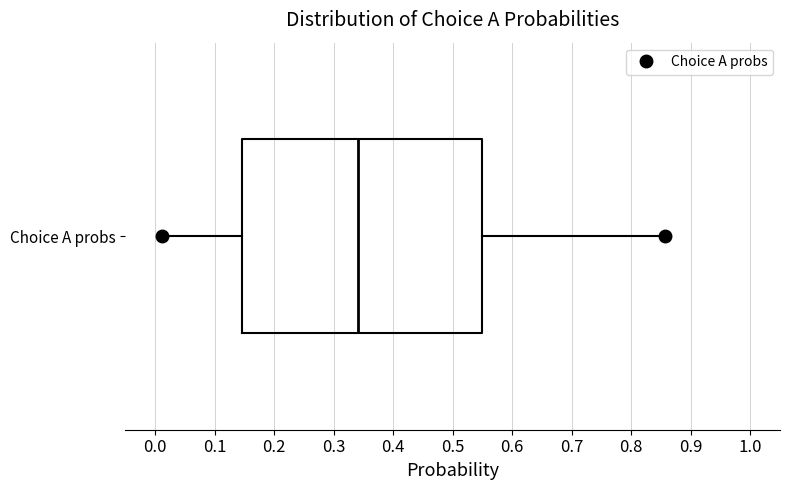

Read this box plot against the x-axis: the position of the median line, the range covered by the box, and the ends of both whiskers. The values are not printed on the chart, so give them approximately, as read against the axis.

median 0.34, box 0.15 to 0.55, whiskers 0.01 to 0.86